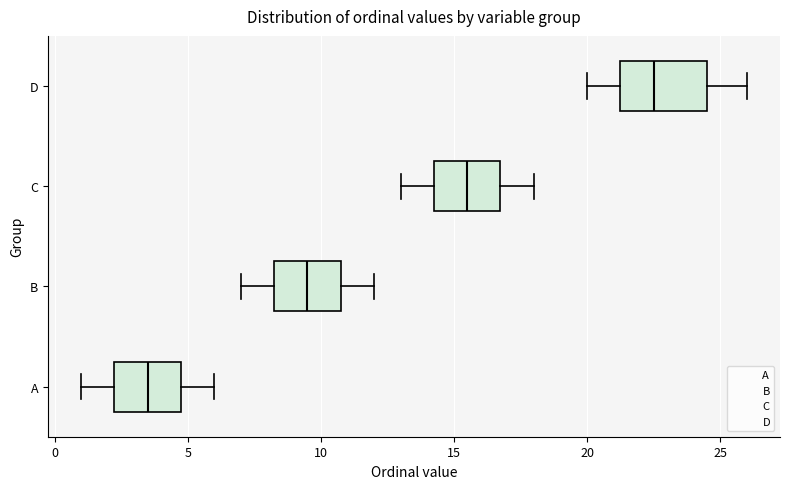

Which box is the widest, from its left edge to its right edge?

D